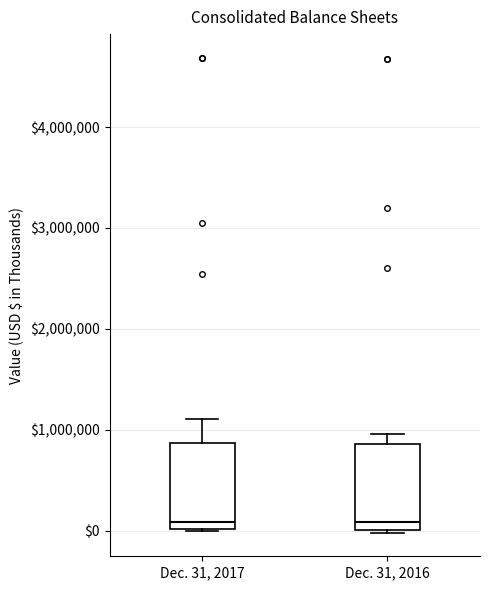

Reading left to right, transcribe this box plot: for each box, give where its median line is, the range the box spans, and where its two whiskers end, as read against the y-axis. The values are not printed on the chart, so give them approximately, as read against the axis.

Dec. 31, 2017: median 100000, box 0 to 900000, whiskers 0 to 1100000
Dec. 31, 2016: median 100000, box 0 to 900000, whiskers 0 to 1000000